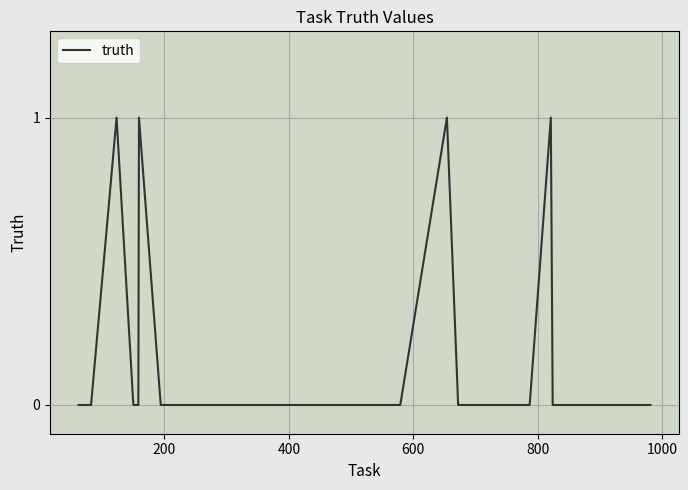

What is the difference between the maximum and minimum values?

1